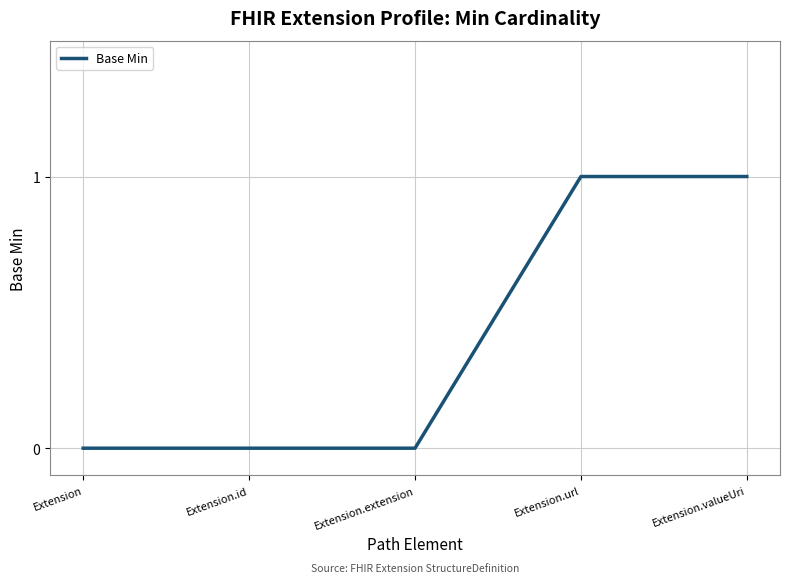

What is the change in value from Extension.id to Extension.url?

+1